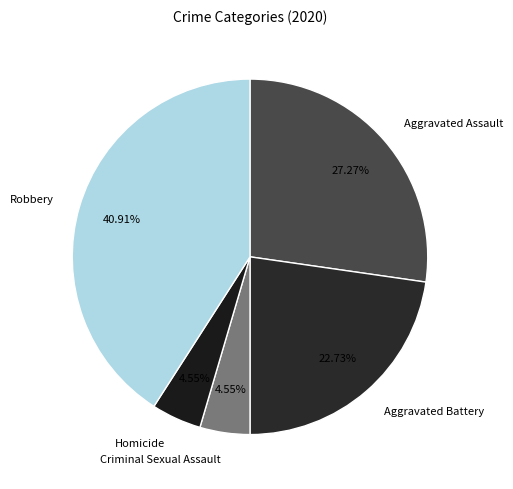

True or false: Robbery accounts for 27% of the total.

False